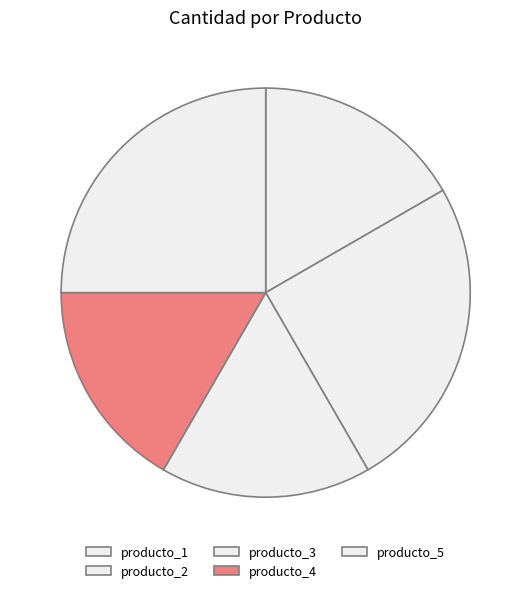

To the nearest percent, what portion does producto_1 represent?

17%